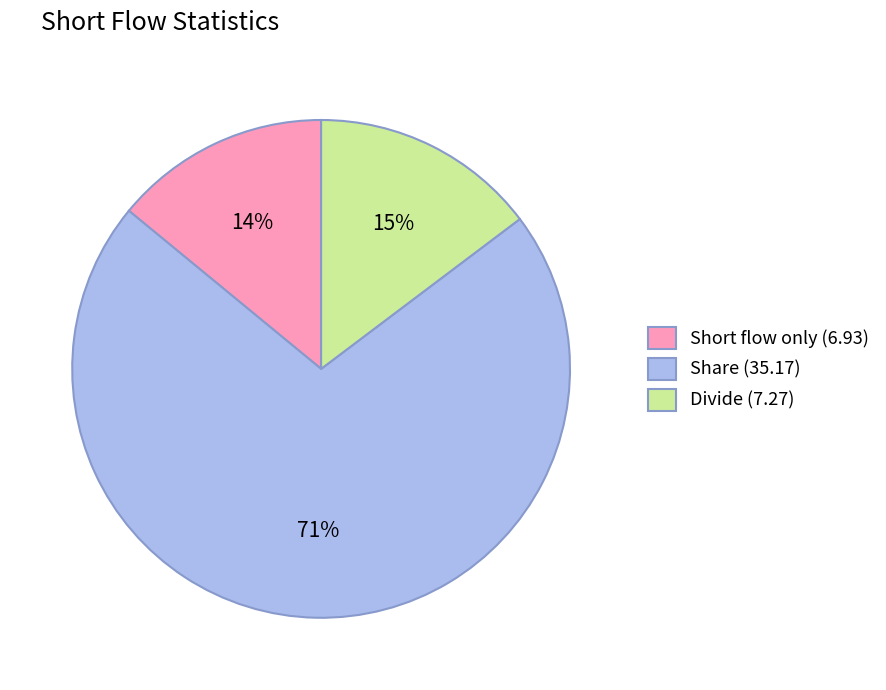

Combined, do Short flow only (6.93) and Share (35.17) account for over 50%?

Yes